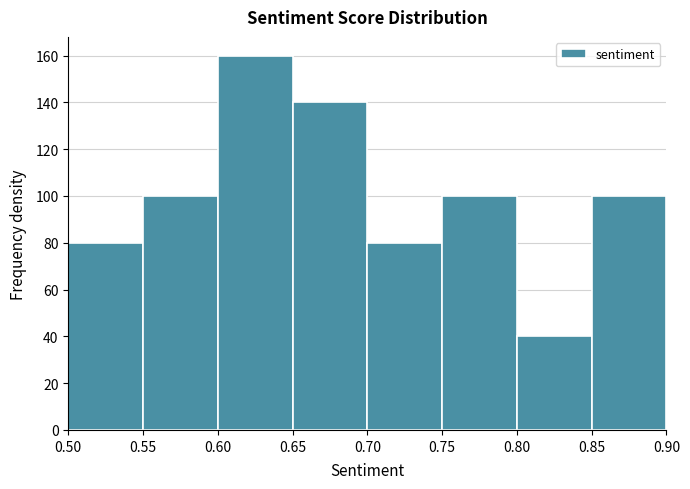

Reading left to right, transcribe this chart: for each bar, give the range it covers on the x-axis and its height. The values are not printed on the chart, so give them approximately, as read against the axis.

0.50 to 0.55: 80
0.55 to 0.60: 100
0.60 to 0.65: 160
0.65 to 0.70: 140
0.70 to 0.75: 80
0.75 to 0.80: 100
0.80 to 0.85: 40
0.85 to 0.90: 100